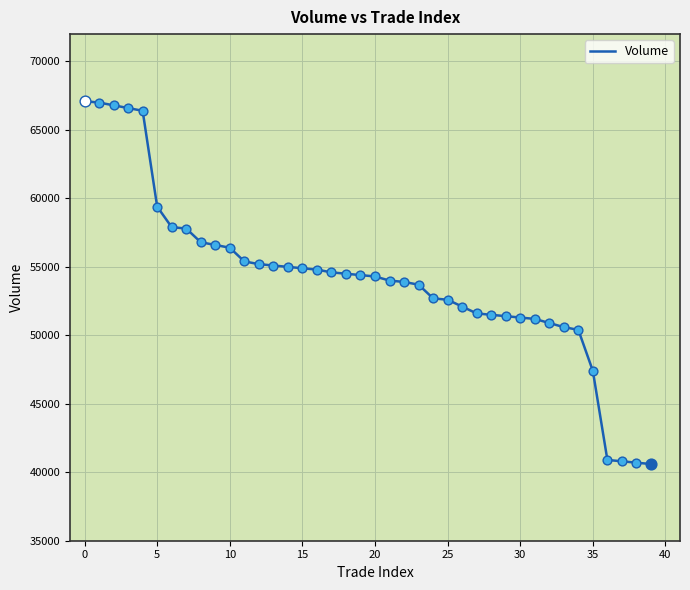

What is the difference between the maximum and minimum values?

26500